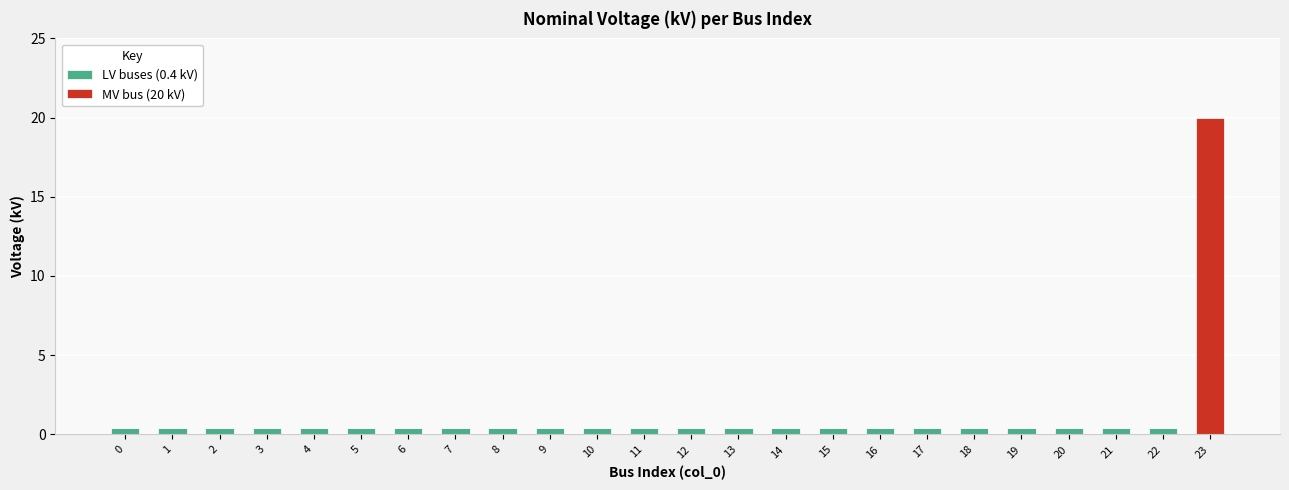

At which category is the sum across all series the highest?

23